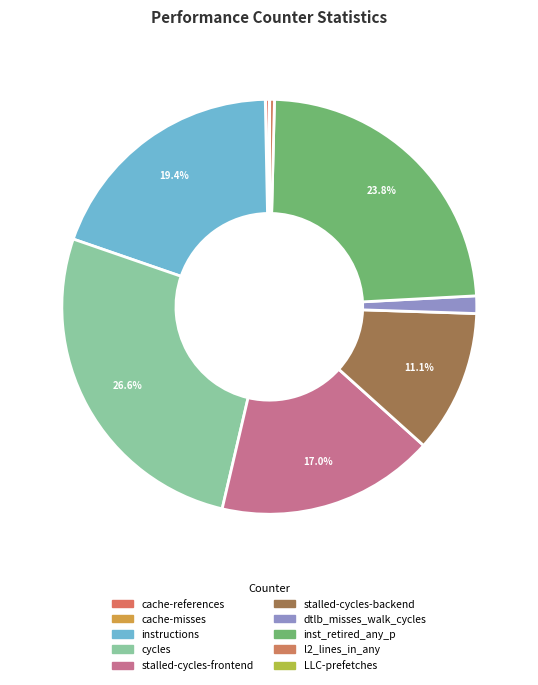

To the nearest percent, what is the difference between the stalled-cycles-frontend and l2_lines_in_any slice percentages?

17%